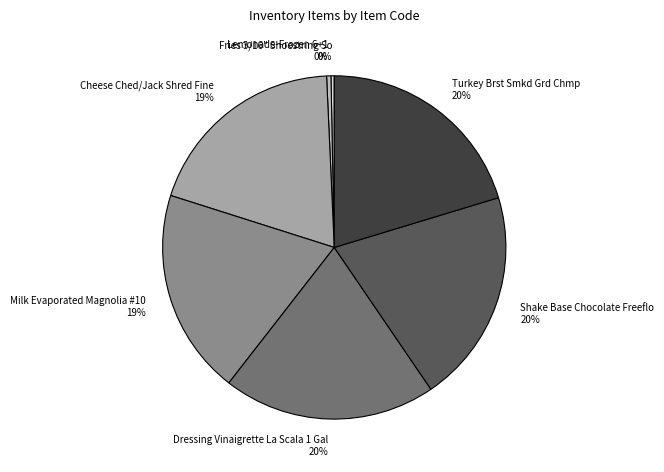

How many slices are in this pie chart?

7